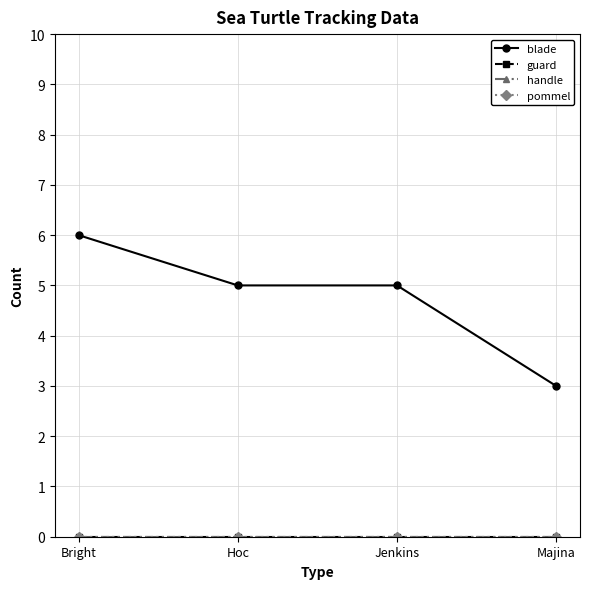

Does the chart display data point markers on the line(s)?

Yes